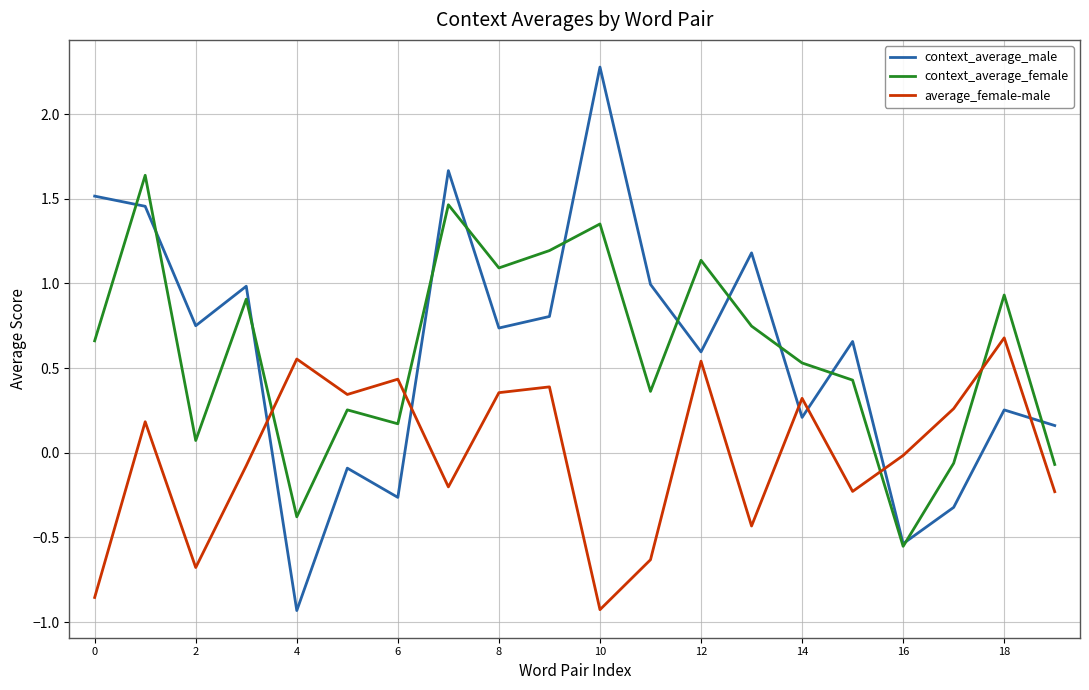

How many values in context_average_female are above zero?

16